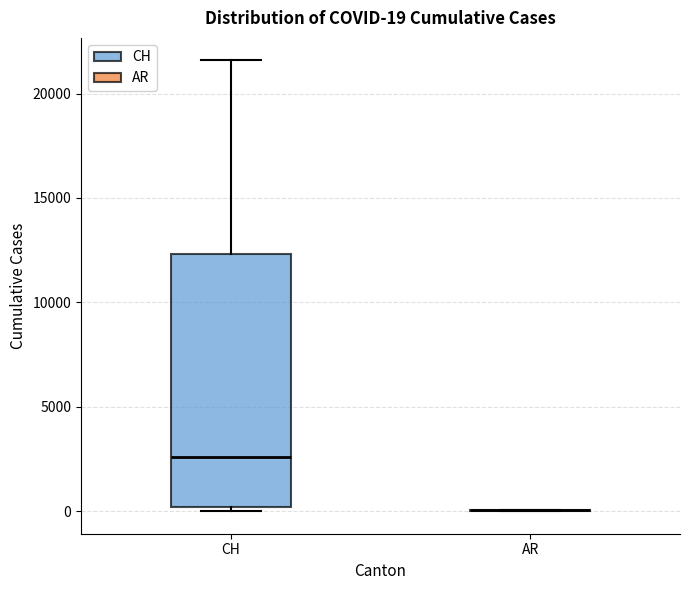

Comparing the boxes themselves (not the whiskers), which one is the tallest?

CH